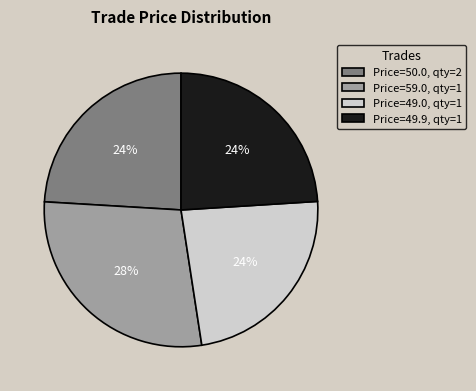

Which slice is the largest?

Price=59.0, qty=1